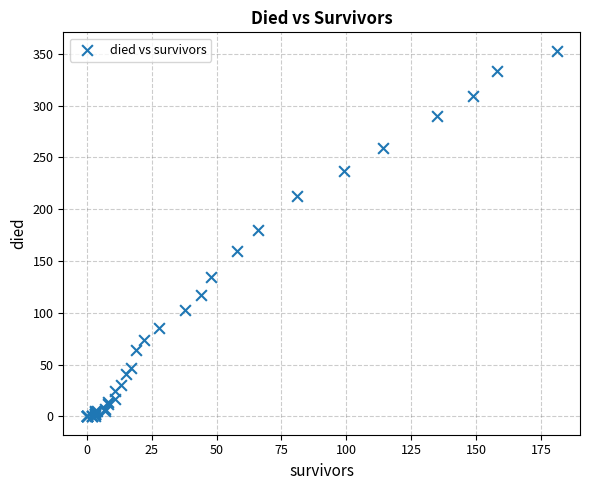

What Y value in the scatter plot is closest to 176?

180